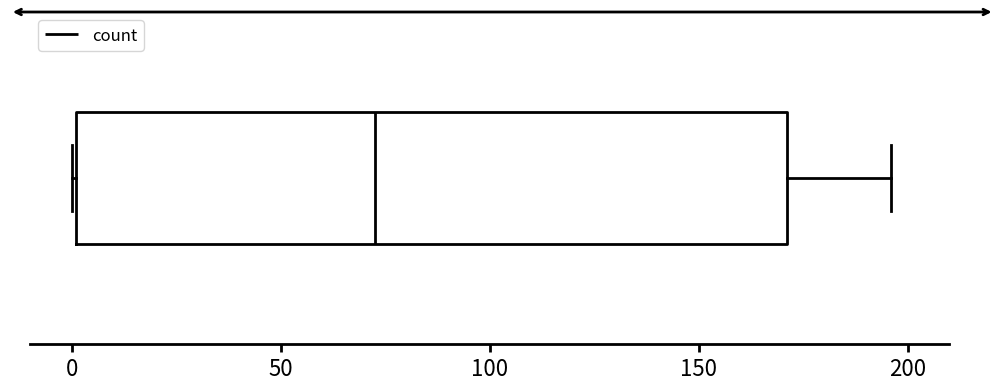

Where is the left edge of the box on the x-axis? The values are not printed on the chart, so give them approximately, as read against the axis.

0